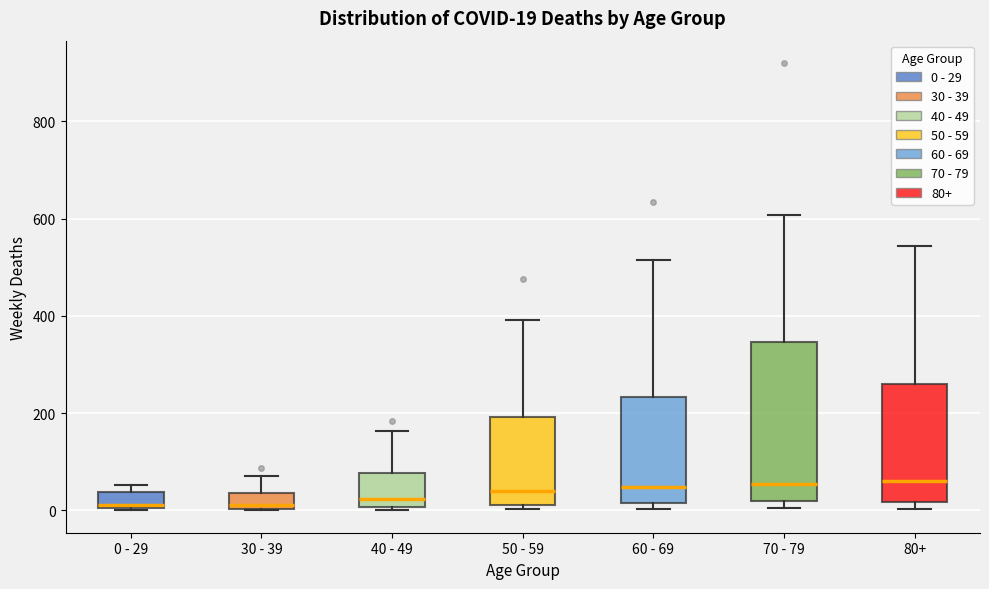

Which box is the tallest, from its lower edge to its upper edge?

70 - 79